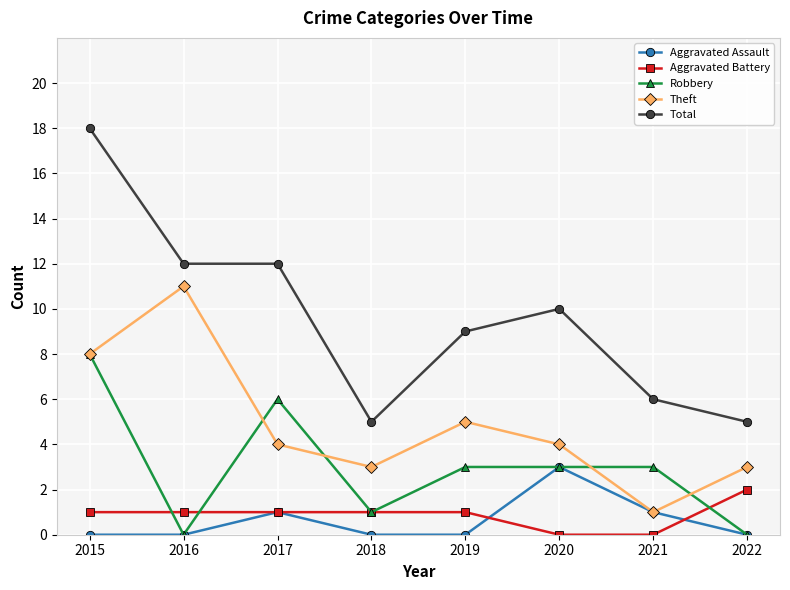

Which category has the highest value in the Aggravated Assault series?

2020